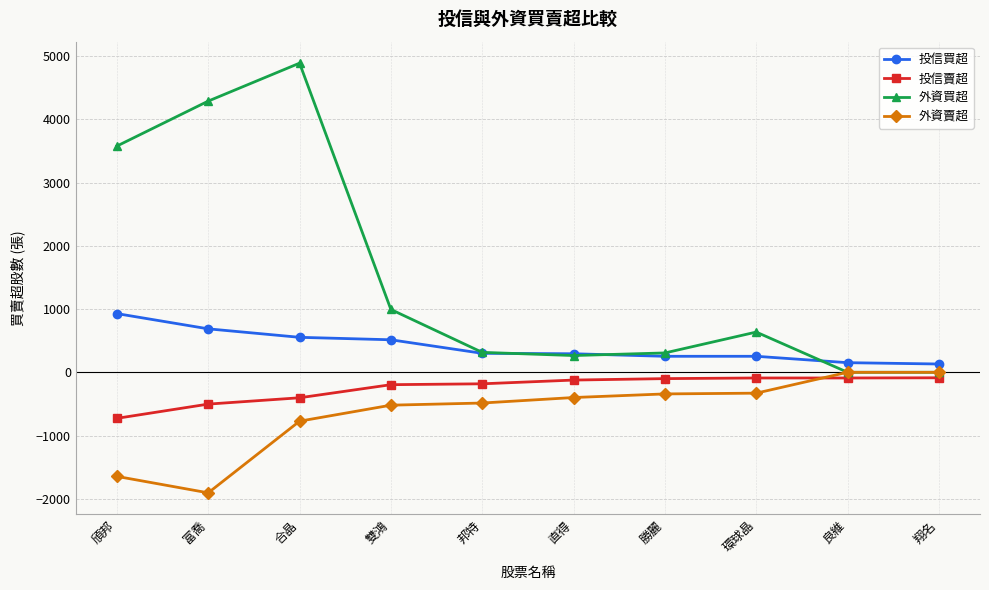

At which category is the sum across all series the highest?

合晶